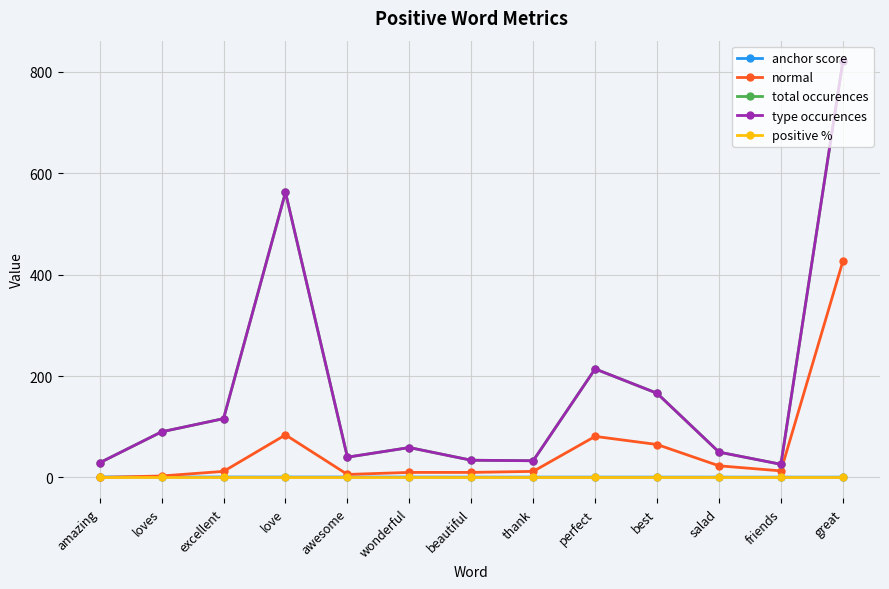

True or false: total occurences and positive % cross at least once.

False